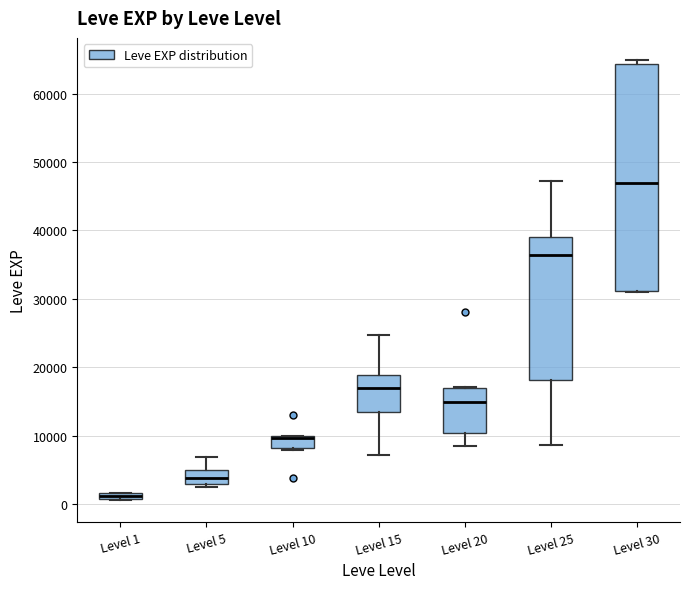

Which box is the tallest, from its lower edge to its upper edge?

Level 30